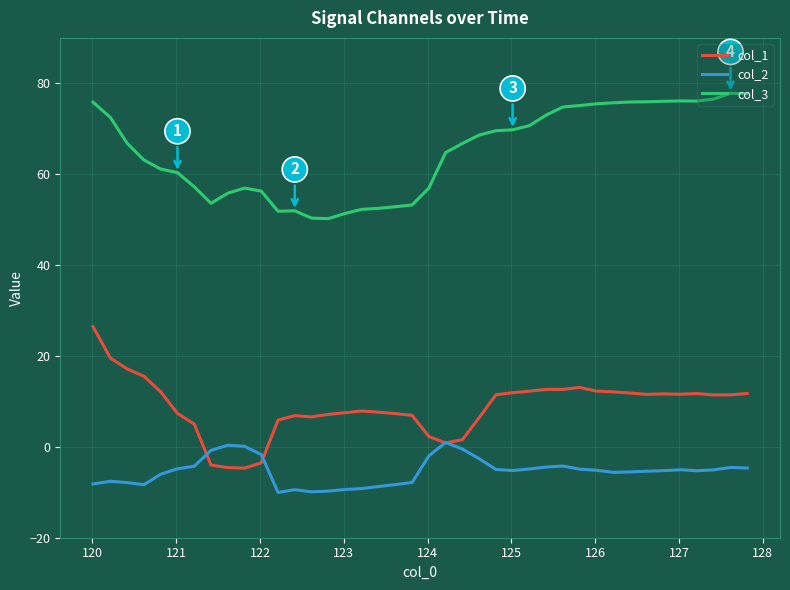

What is the maximum value shown in the chart?

77.8